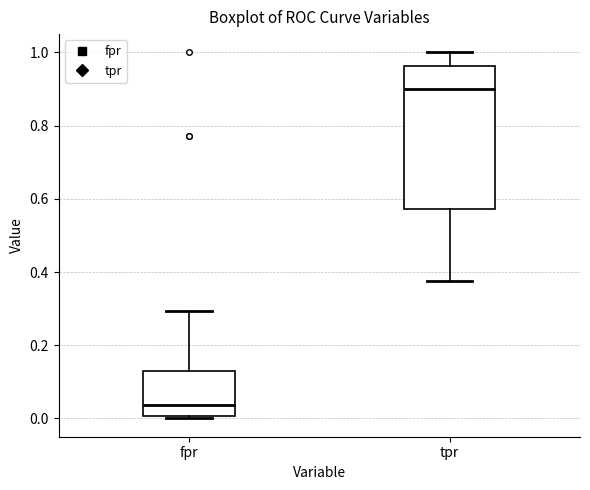

Reading left to right, read every box against the y-axis: the position of its median line, the range the box covers, and the ends of its whiskers. The values are not printed on the chart, so give them approximately, as read against the axis.

fpr: median 0.04, box 0.00 to 0.14, whiskers 0.00 (just below the box's lower edge) to 0.30
tpr: median 0.90, box 0.58 to 0.96, whiskers 0.38 to 1.00